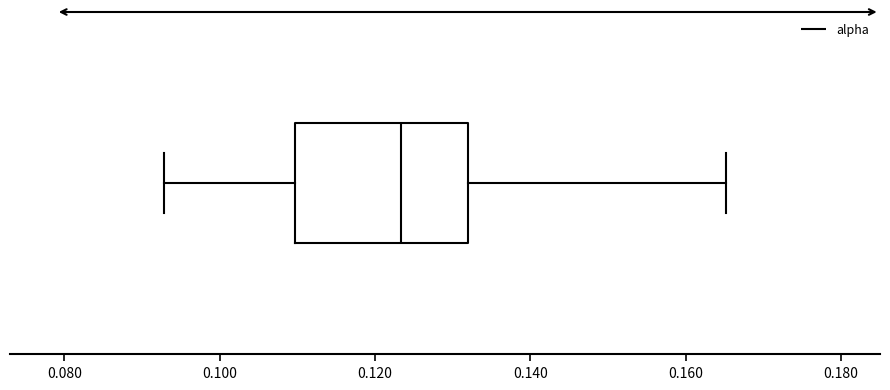

Read this box plot against the x-axis: the position of the median line, the range covered by the box, and the ends of both whiskers. The values are not printed on the chart, so give them approximately, as read against the axis.

median 0.124, box 0.110 to 0.132, whiskers 0.092 to 0.166